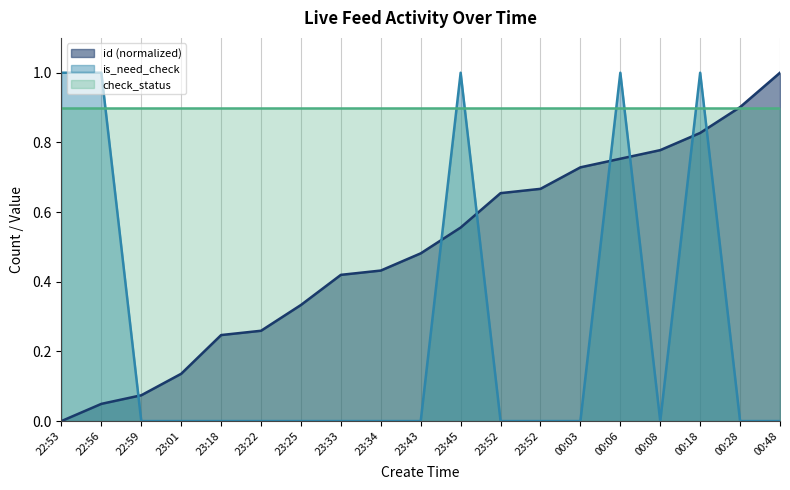

Rank the series at 00:48 from highest to lowest value.

id (normalized), check_status, is_need_check